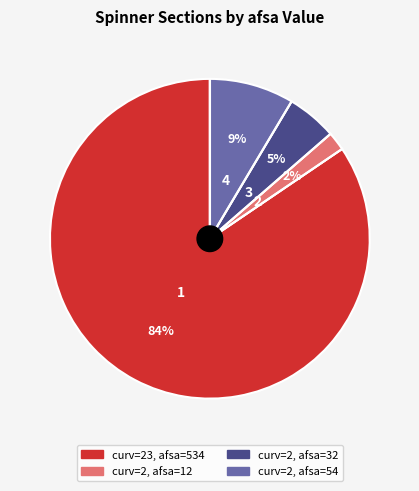

To the nearest percent, what is the average slice percentage?

25%